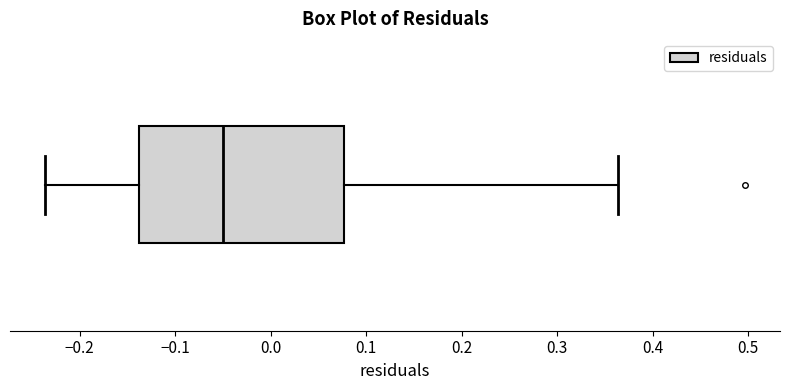

Transcribe this box plot: give where the median line is, the range the box spans, and where the two whiskers end, as read against the x-axis. The values are not printed on the chart, so give them approximately, as read against the axis.

median -0.05, box -0.14 to 0.08, whiskers -0.24 to 0.36